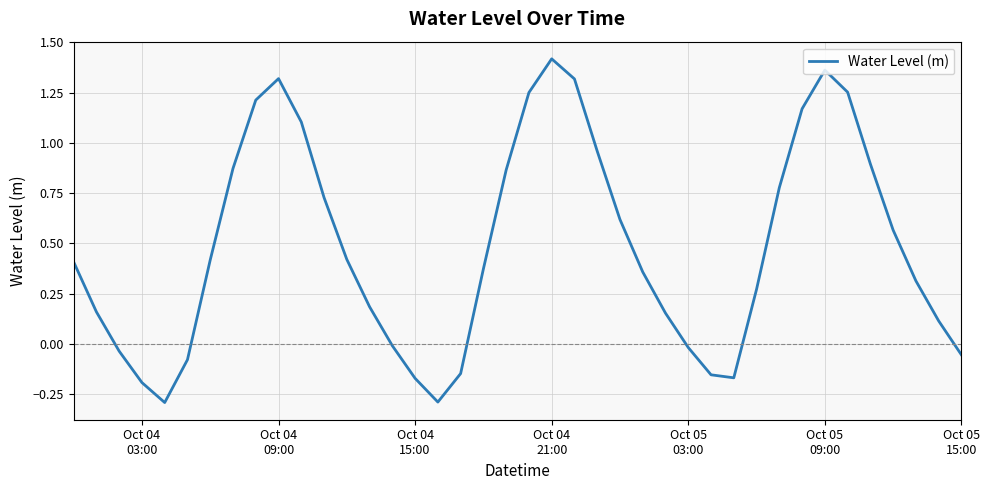

How many series are shown in this chart?

1